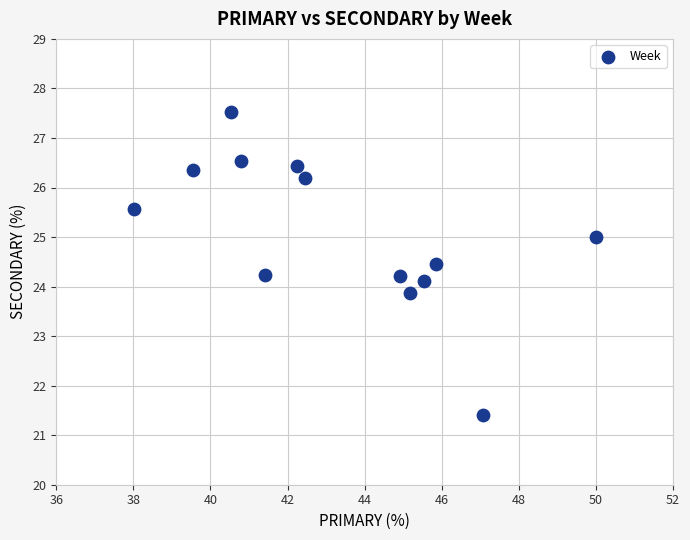

What is the range of X values (max minus min)?

12.0